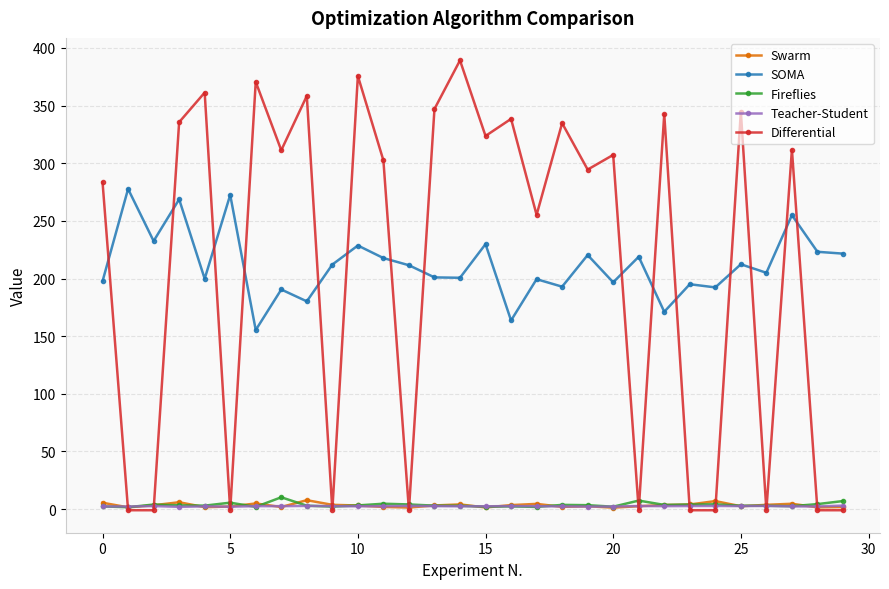

True or false: SOMA has more than 1 interior local peaks.

True